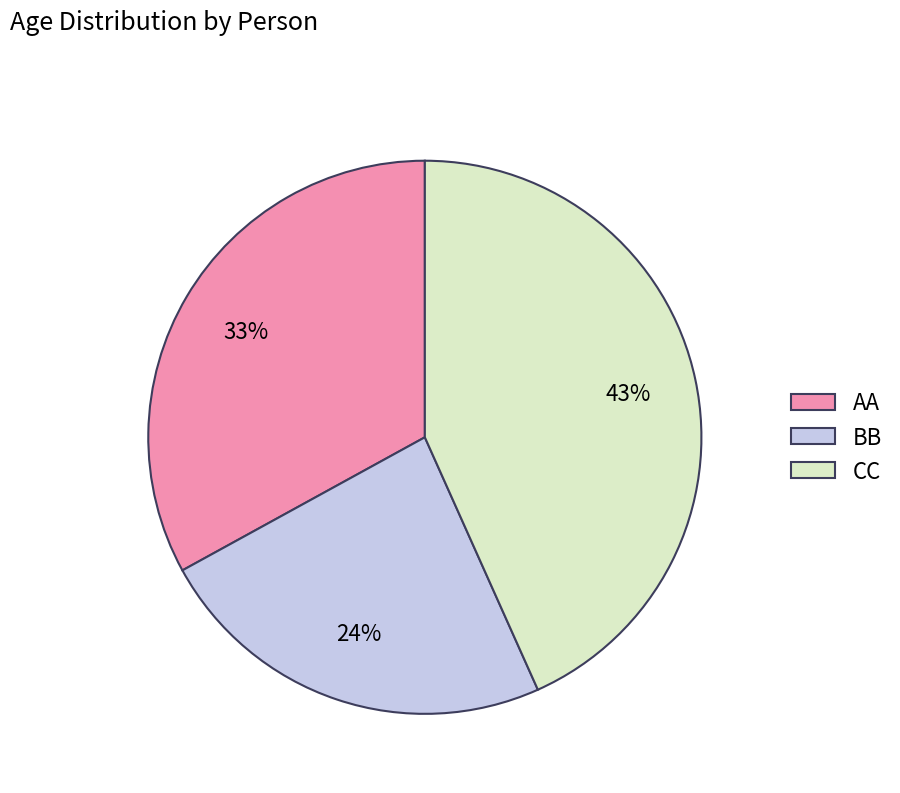

To the nearest percent, what is the average slice percentage?

33%